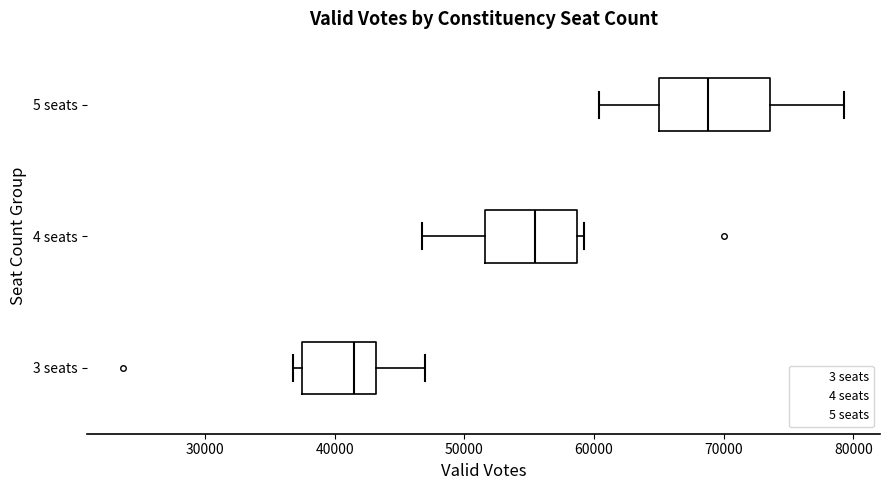

Comparing the boxes themselves (not the whiskers), which one is the widest?

5 seats